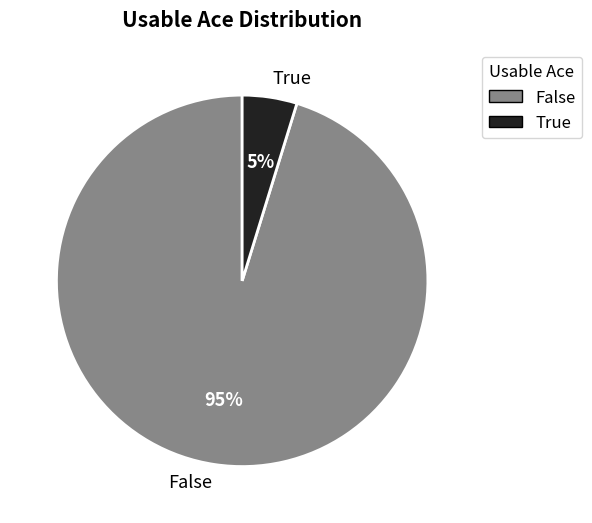

To the nearest percent, what is the difference between the True and False slice percentages?

90%